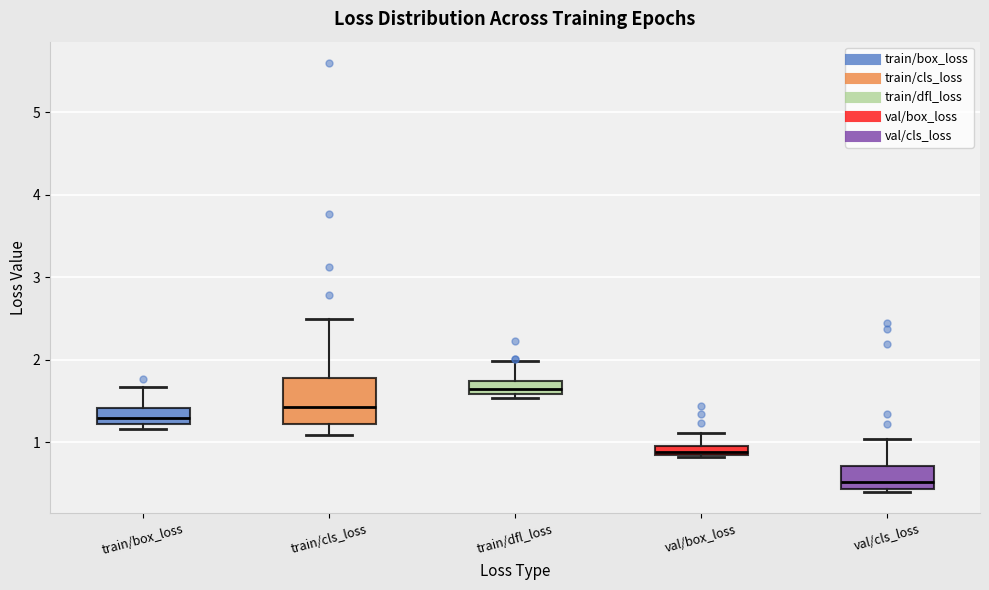

Which box is the tallest, from its lower edge to its upper edge?

train/cls_loss